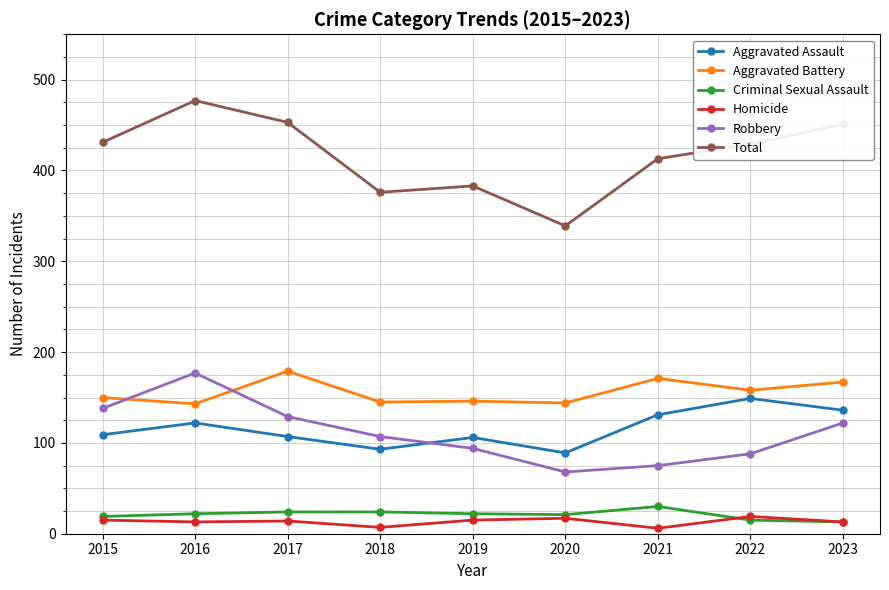

What is the difference between the highest and lowest values at 2017?

439